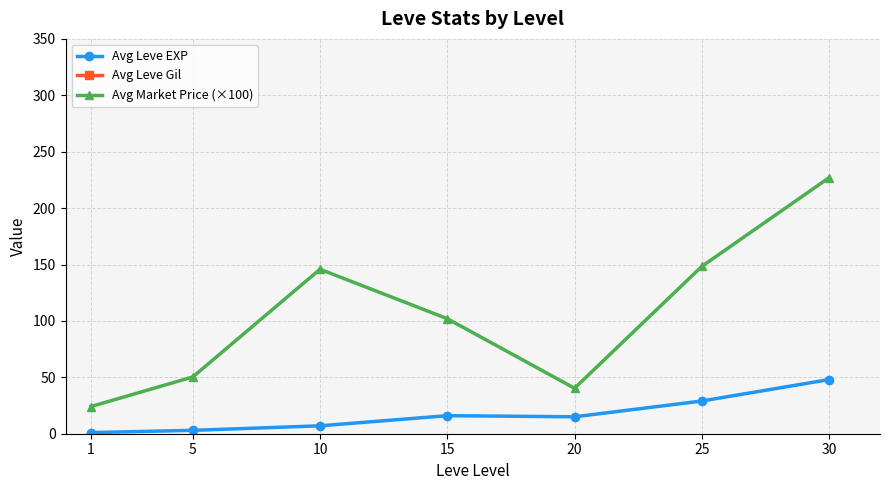

How many values in the Avg Leve EXP series exceed 15?

3